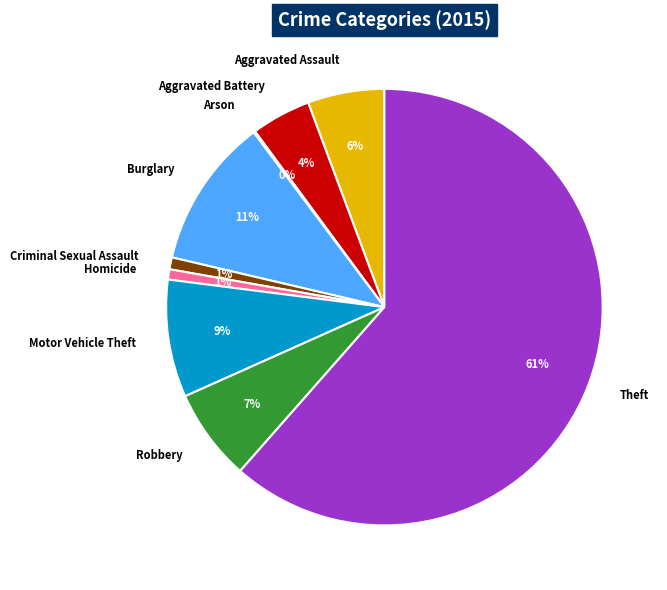

To the nearest percent, what is the difference between the largest and smallest slice percentages?

61%